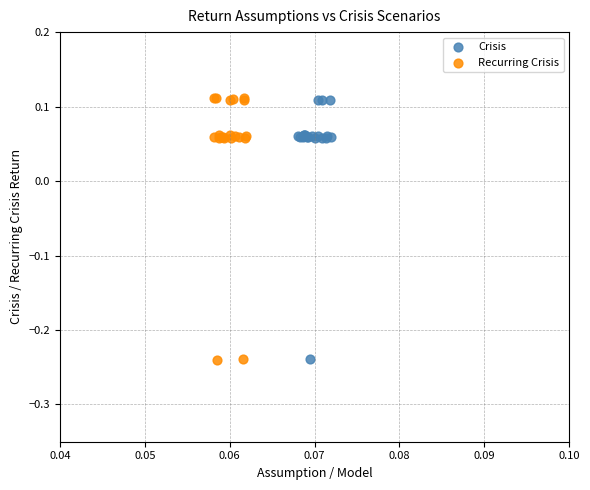

Which series has the largest Y range (max minus min)?

Recurring Crisis